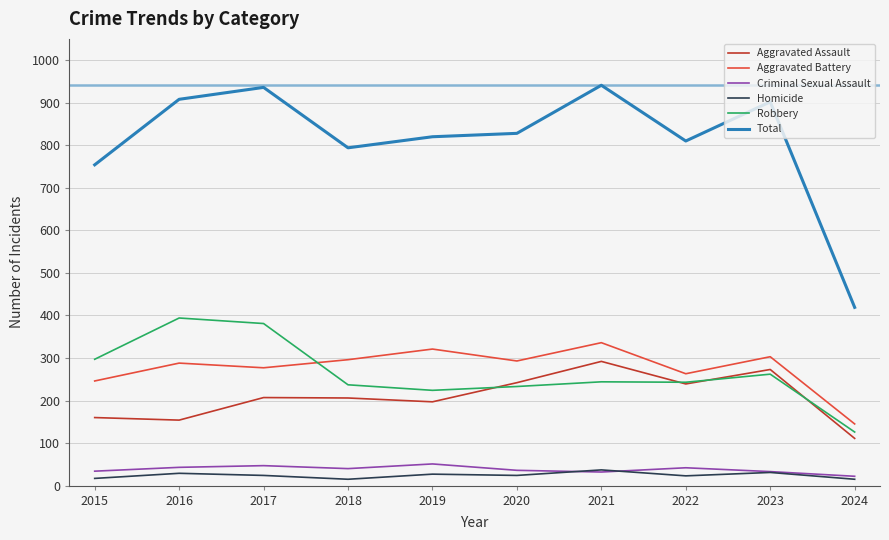

List the series in order of their peak value, highest first.

Total, Robbery, Aggravated Battery, Aggravated Assault, Criminal Sexual Assault, Homicide